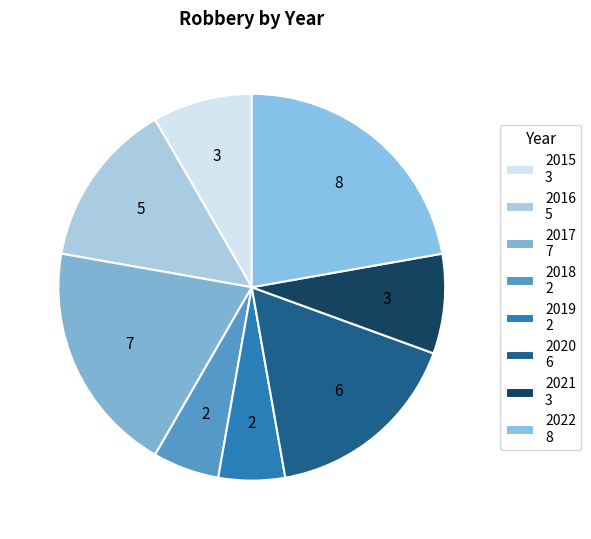

Is it true that 2020 is 8% of the pie?

False